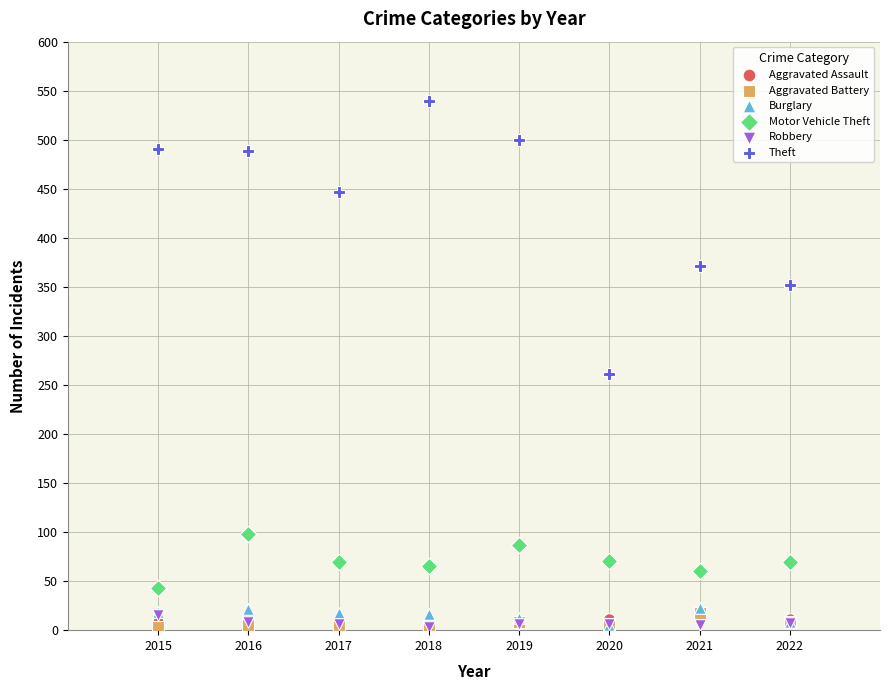

In the Theft series, what Y value is closest to 400?

371